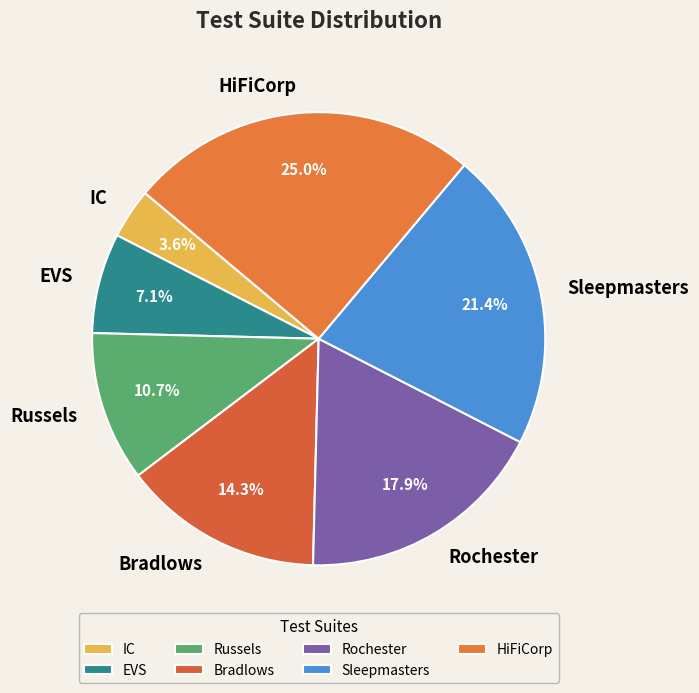

Does EVS account for over 50% of the chart?

No